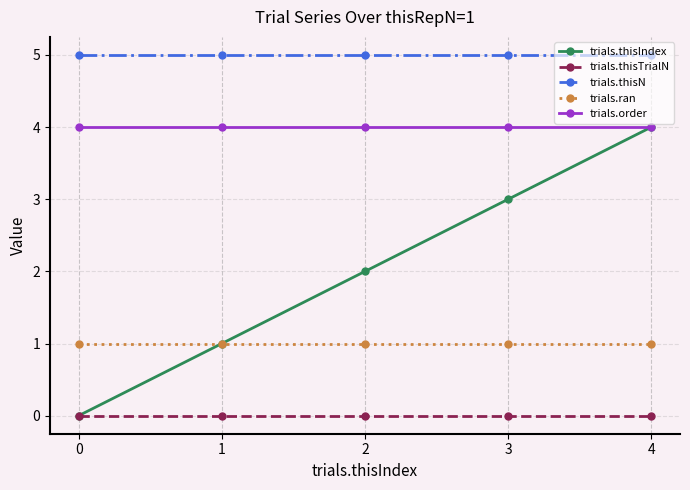

Does the chart display data point markers on the line(s)?

Yes